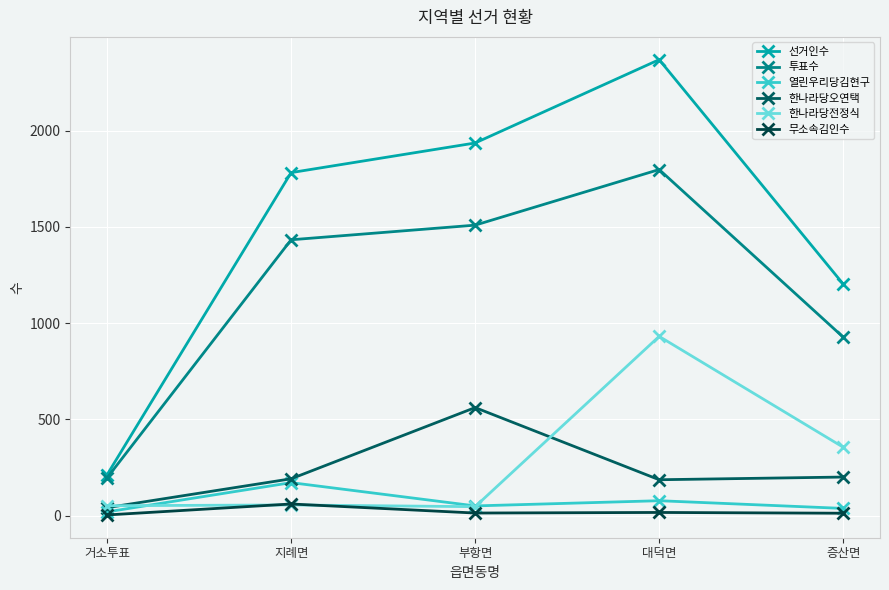

What are all the series names shown in the legend?

선거인수, 투표수, 열린우리당김현구, 한나라당오연택, 한나라당전정식, 무소속김인수